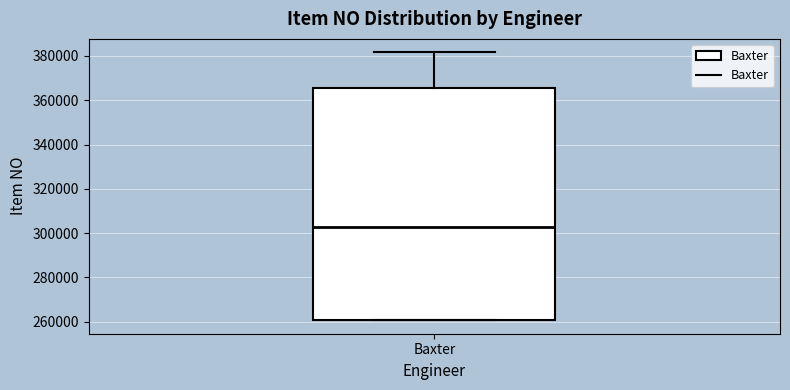

Read this box plot against the y-axis: the position of the median line, the range covered by the box, and the ends of both whiskers. The values are not printed on the chart, so give them approximately, as read against the axis.

median 302000, box 260000 to 366000, whiskers 260000 to 382000